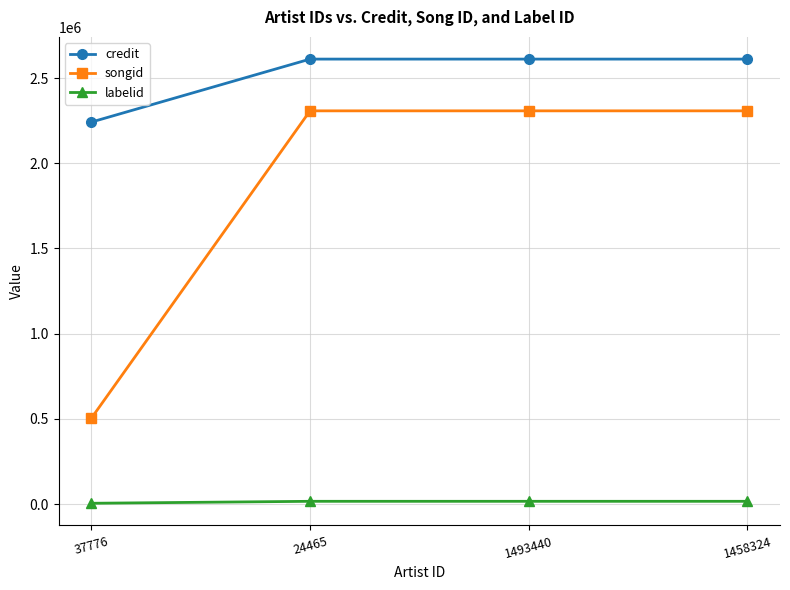

What is the approximate value of labelid at 24465?

16273